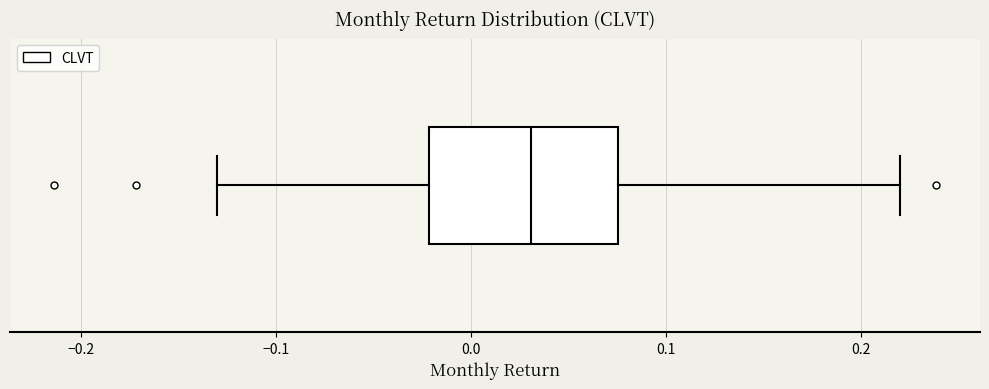

Read this box plot against the x-axis: the position of the median line, the range covered by the box, and the ends of both whiskers. The values are not printed on the chart, so give them approximately, as read against the axis.

median 0.03, box -0.02 to 0.08, whiskers -0.13 to 0.22